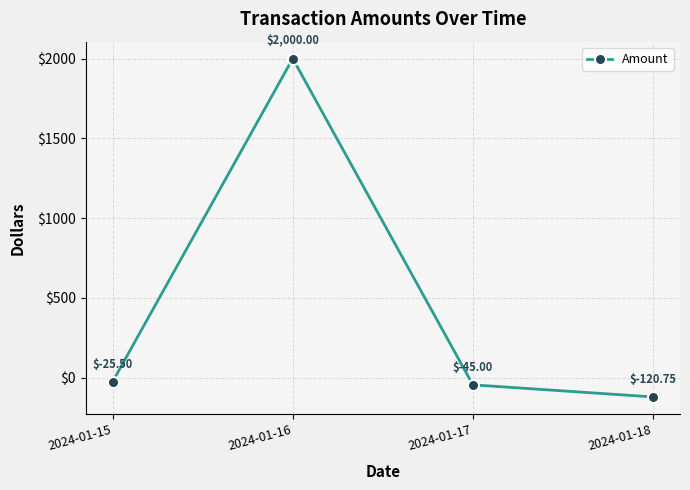

Which has a higher value, 2024-01-17 or 2024-01-16?

2024-01-16